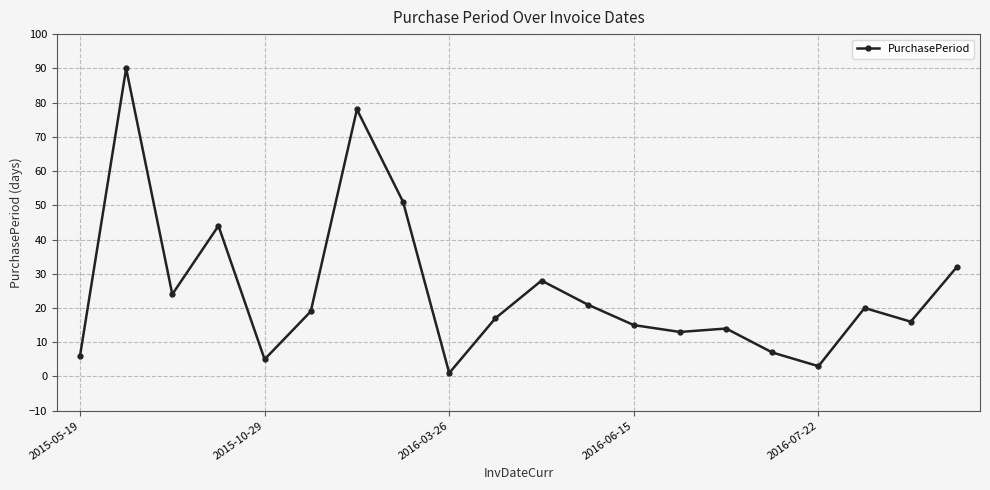

How many points are lower than both their immediate neighbors (excluding endpoints)?

6